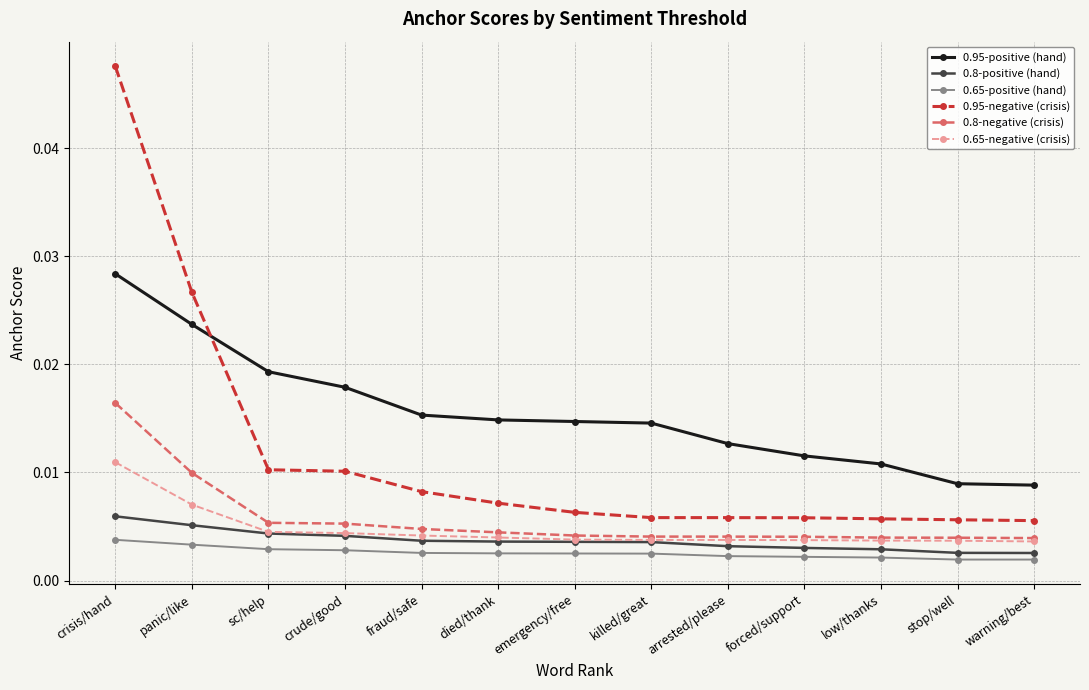

True or false: 0.95-positive (hand) and 0.8-negative (crisis) intersect in this chart.

False